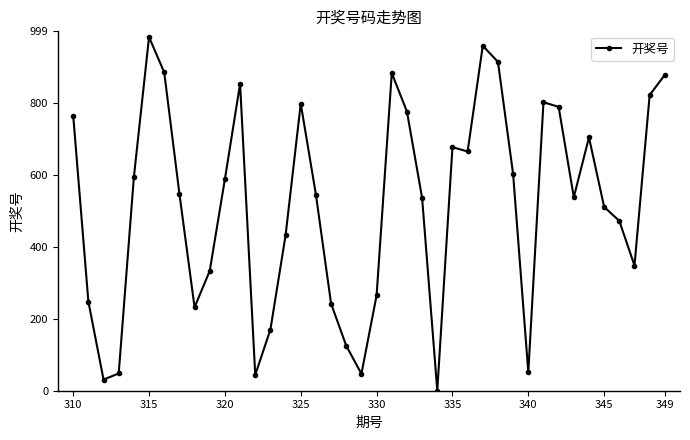

What is the value of the 15th point from the left?

432